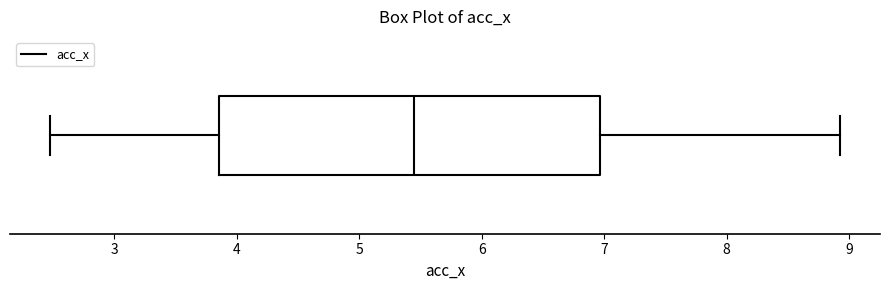

Transcribe this box plot: give where the median line is, the range the box spans, and where the two whiskers end, as read against the x-axis. The values are not printed on the chart, so give them approximately, as read against the axis.

median 5.4, box 3.9 to 7.0, whiskers 2.5 to 8.9